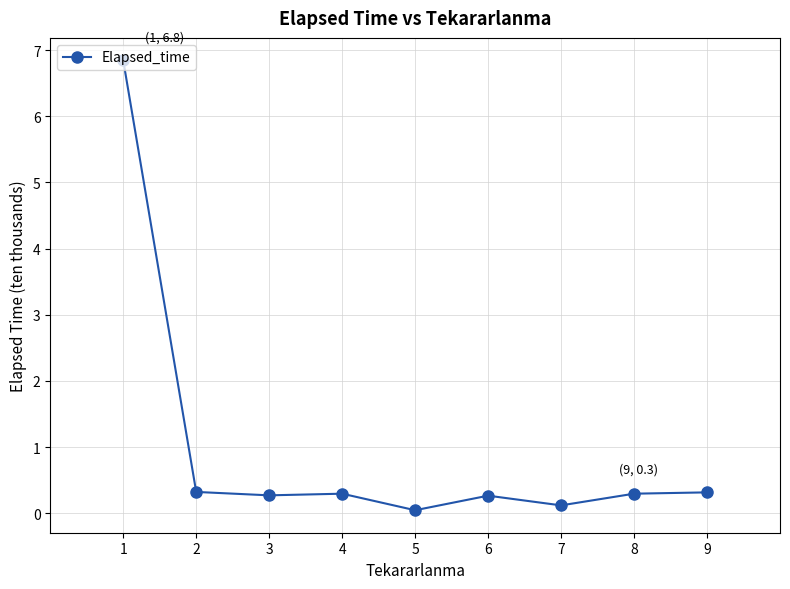

What is the sum of the values at 6 and 3?

0.5